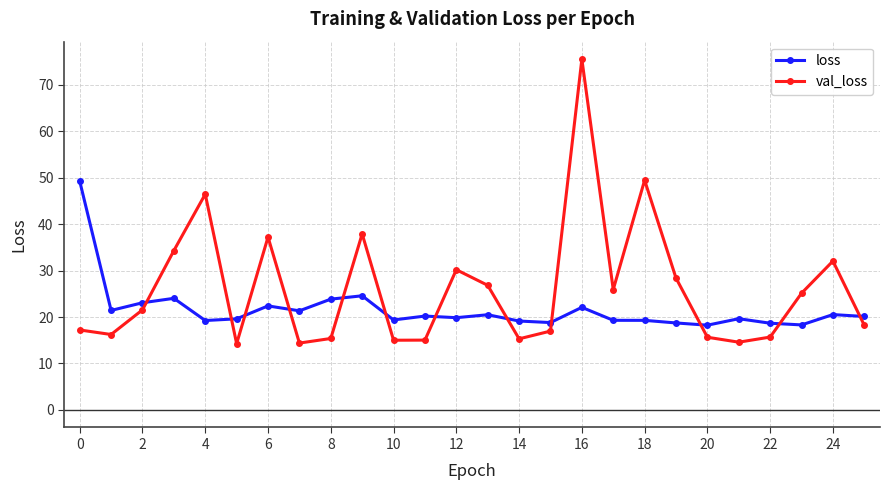

What is the difference between the maximum and minimum values in the val_loss series?

61.2